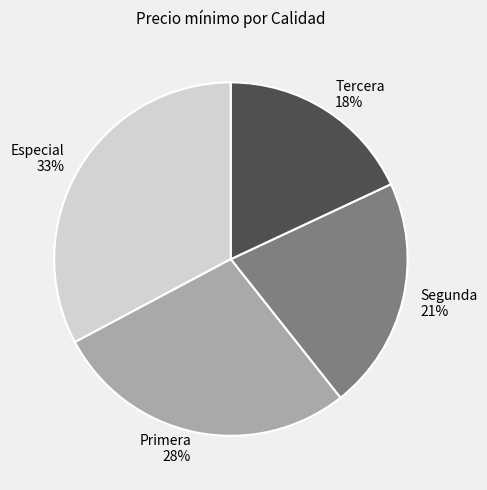

Combined, do Especial and Primera account for over 50%?

Yes